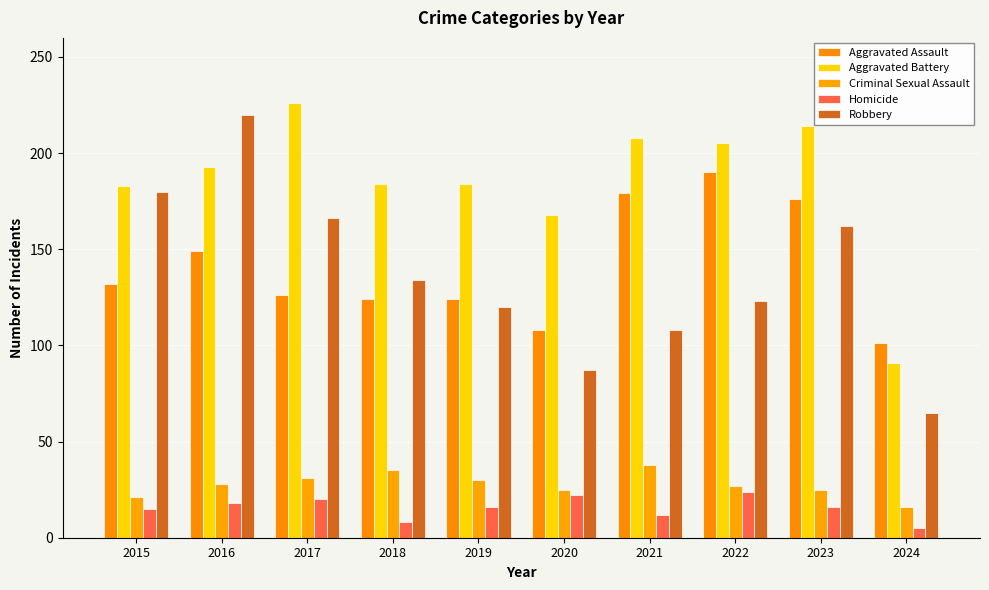

At which label is Robbery closest to 142?

2018